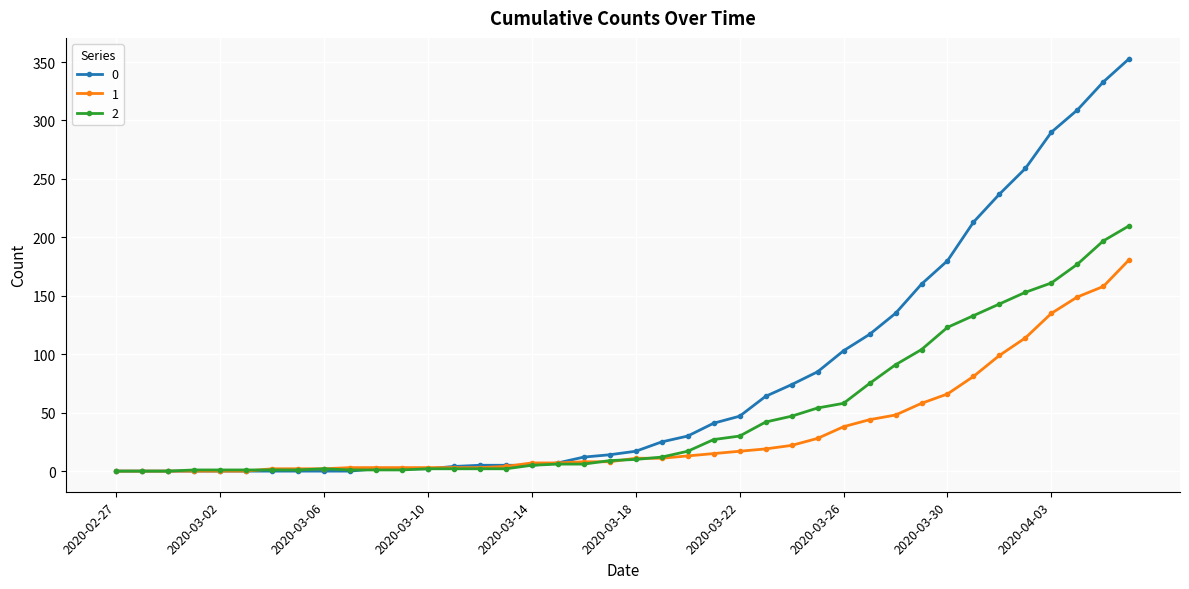

At how many categories does at least one series exceed 206?

7